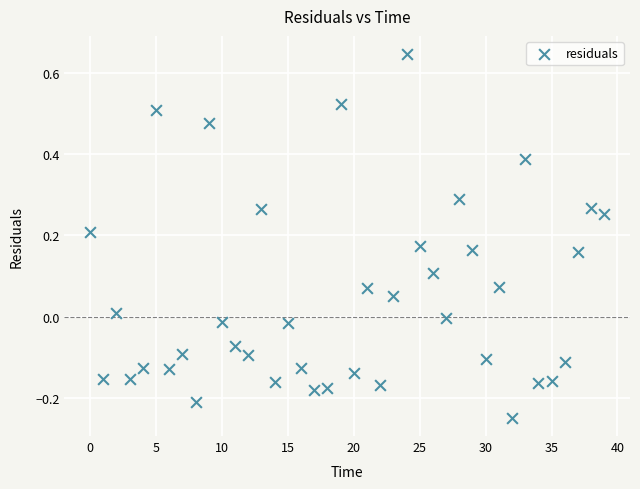

What is the range of Y values (max minus min)?

0.9